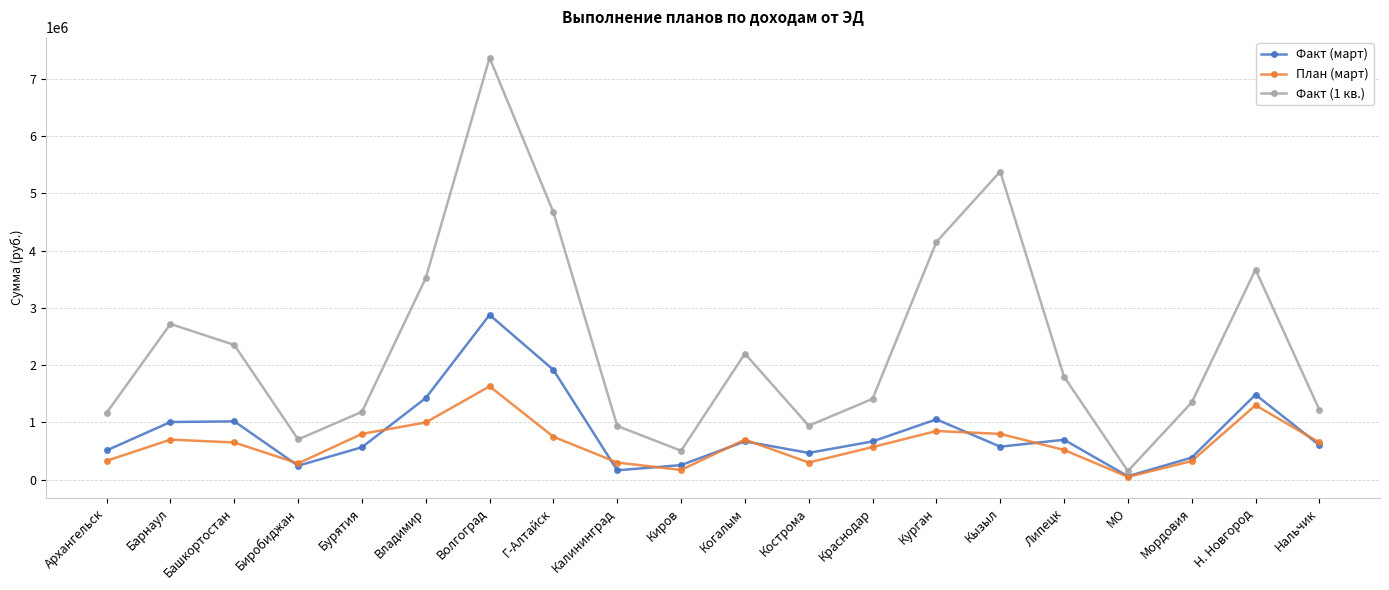

What is the sum of all Факт (март) values?

16656935.6